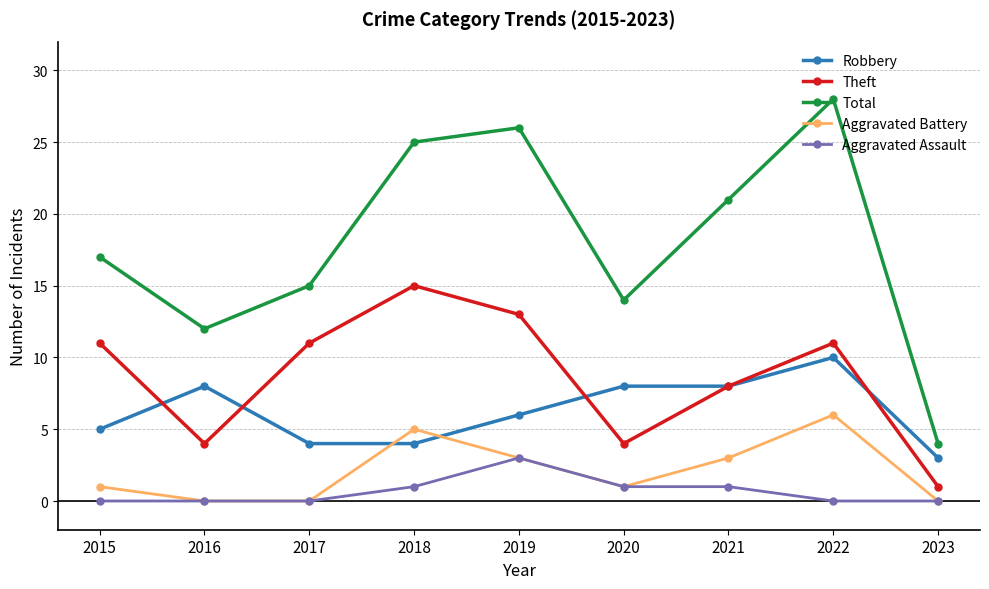

Which series has the largest total across all categories?

Total